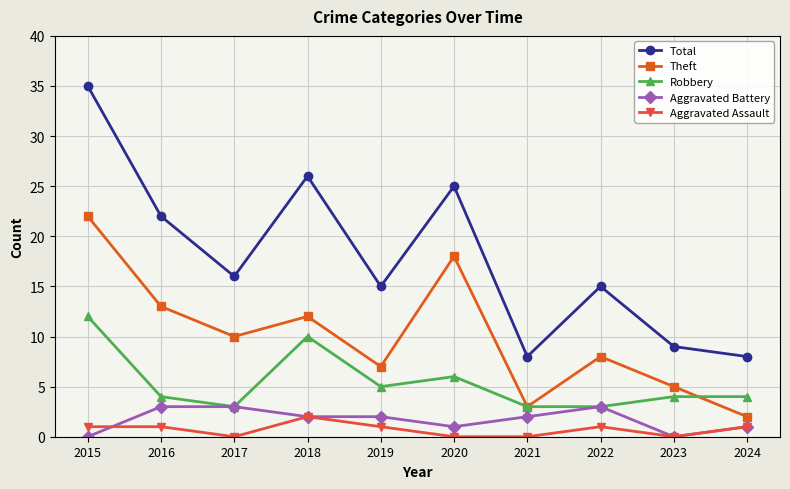

True or false: Aggravated Assault has a value of 1 at 2016.

True